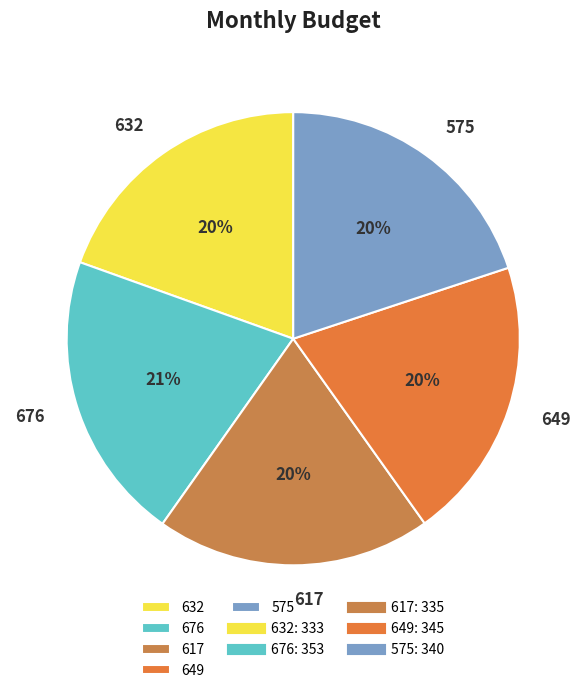

Does 617 account for over 50% of the chart?

No